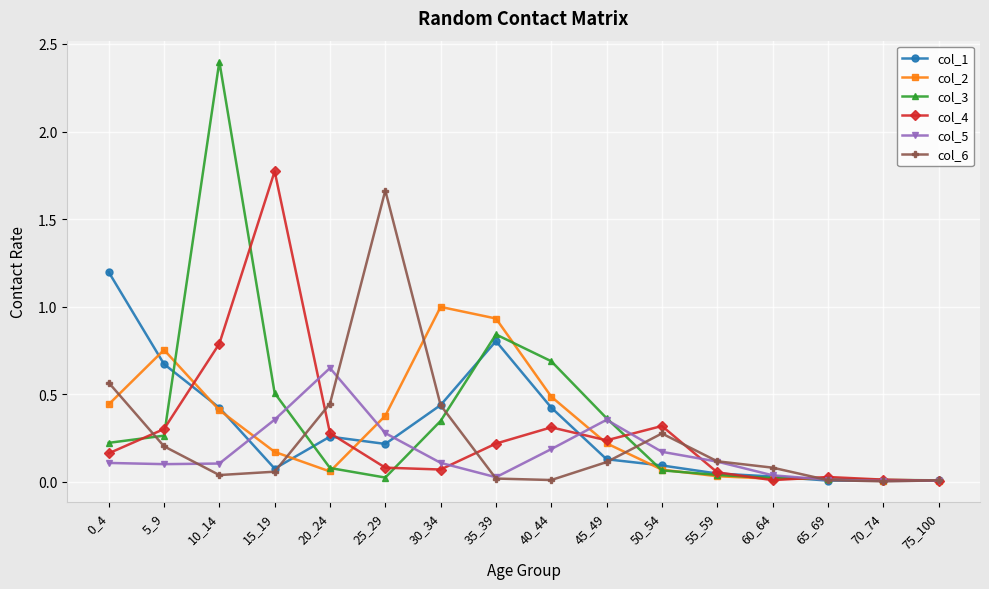

At which category is the sum across all series the highest?

10_14